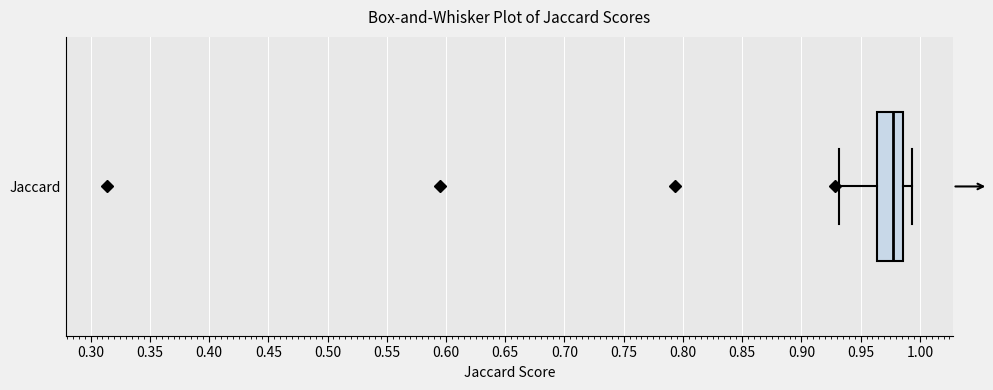

Read this box plot against the x-axis: the position of the median line, the range covered by the box, and the ends of both whiskers. The values are not printed on the chart, so give them approximately, as read against the axis.

median 0.975, box 0.965 to 0.985, whiskers 0.930 to 0.995